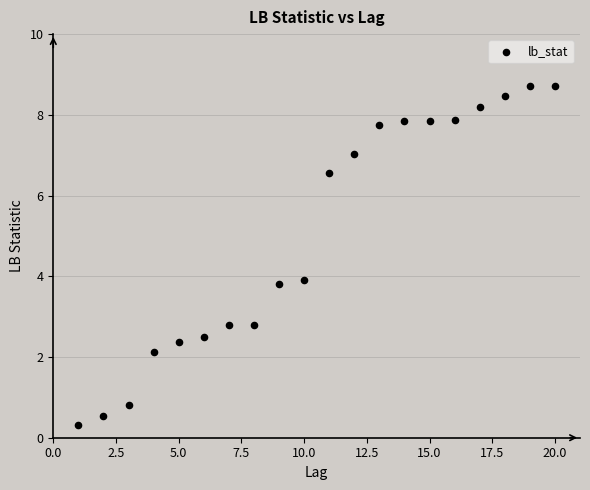

What is the range of Y values (max minus min)?

8.4